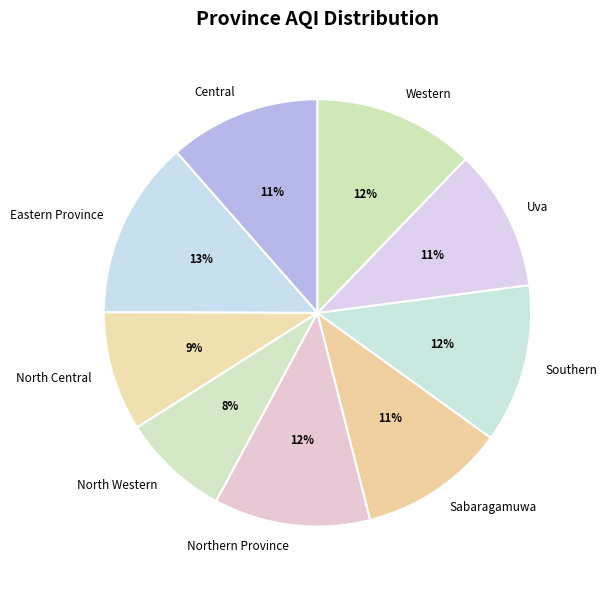

Is there any slice that represents more than half of the pie?

No